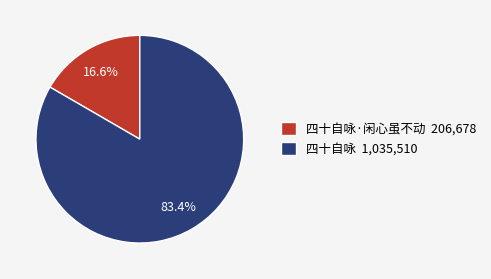

How many segments does this pie chart have?

2